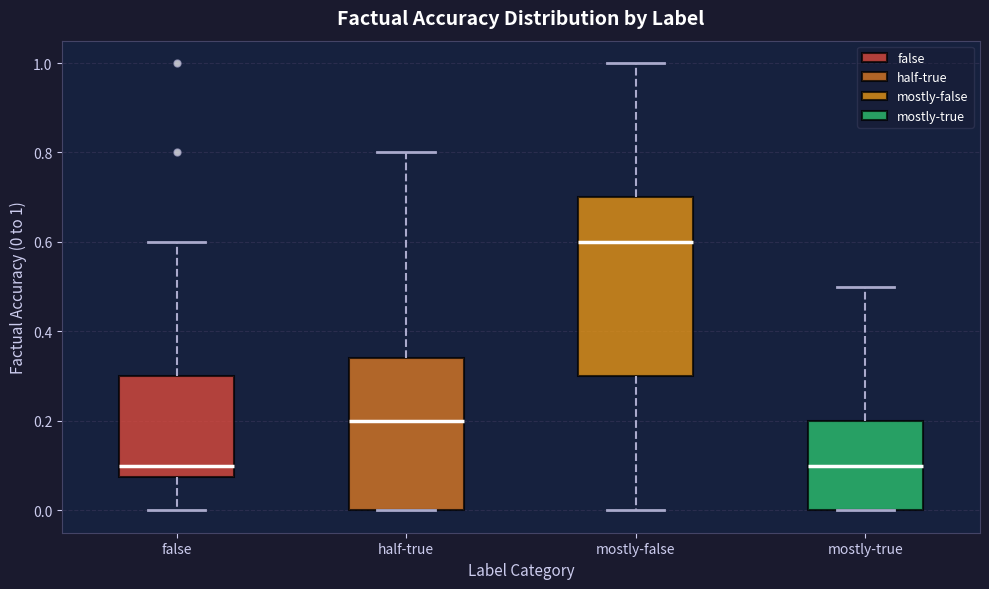

Reading left to right, read every box against the y-axis: the position of its median line, the range the box covers, and the ends of its whiskers. The values are not printed on the chart, so give them approximately, as read against the axis.

false: median 0.10, box 0.08 to 0.30, whiskers 0.00 to 0.60
half-true: median 0.20, box 0.00 to 0.34, whiskers 0.00 to 0.80
mostly-false: median 0.60, box 0.30 to 0.70, whiskers 0.00 to 1.00
mostly-true: median 0.10, box 0.00 to 0.20, whiskers 0.00 to 0.50